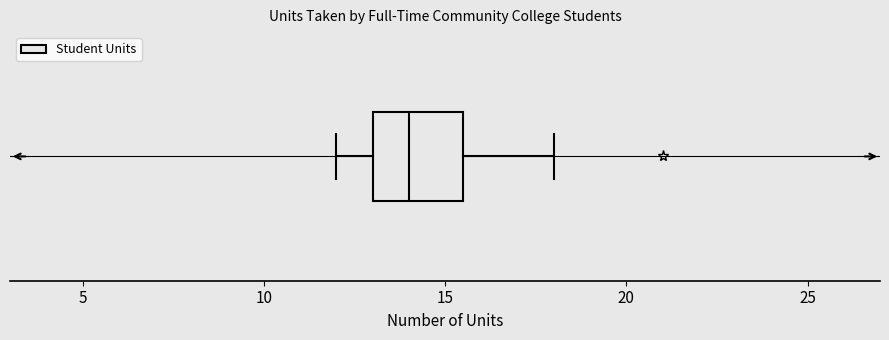

Read this box plot against the x-axis: the position of the median line, the range covered by the box, and the ends of both whiskers. The values are not printed on the chart, so give them approximately, as read against the axis.

median 14.0, box 13.0 to 15.5, whiskers 12.0 to 18.0